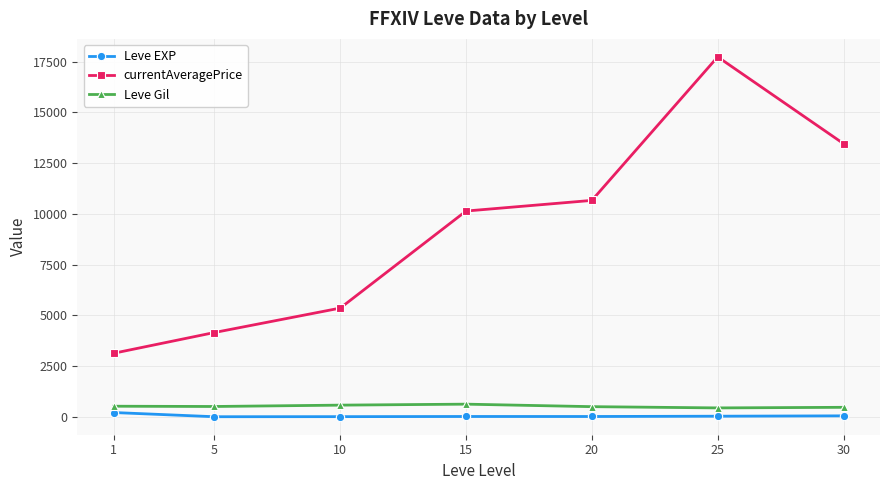

True or false: currentAveragePrice and Leve Gil cross at least once.

False